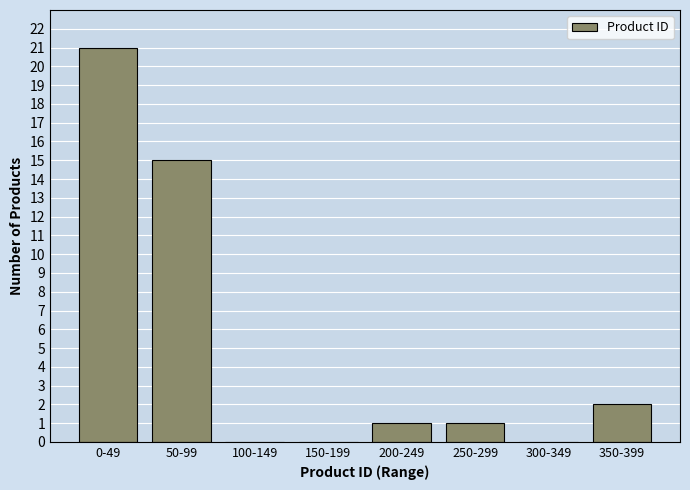

Reading right to left, transcribe all the data shown in this chart.

350-399=2	300-349=0	250-299=1	200-249=1	150-199=0	100-149=0	50-99=15	0-49=21